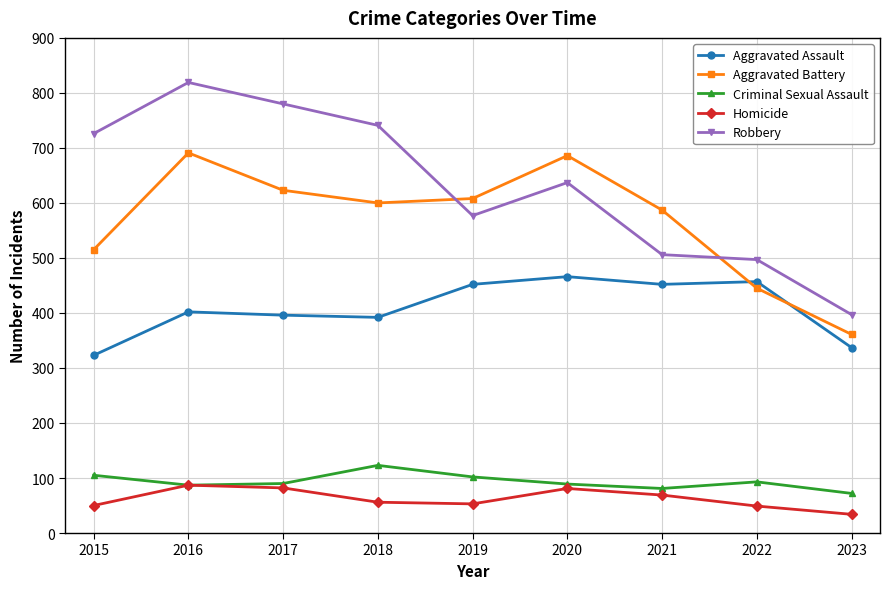

What is the minimum value shown in the chart?

34